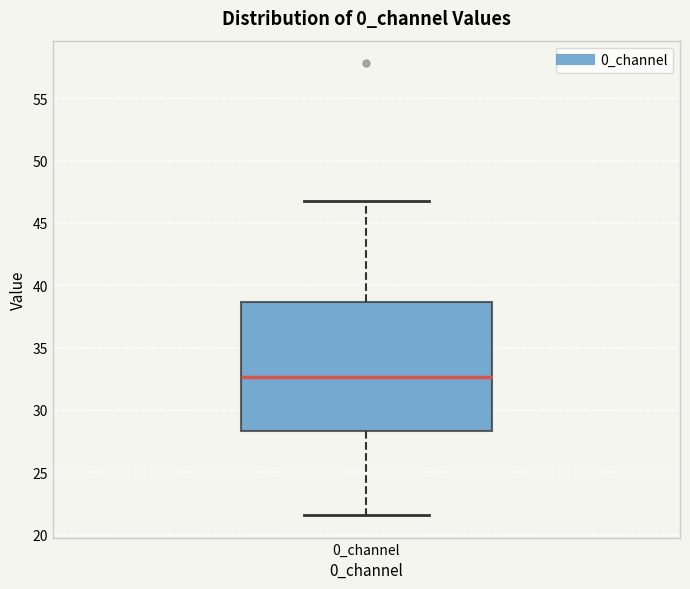

Where does the median line of the box for 0_channel sit on the y-axis? The values are not printed on the chart, so give them approximately, as read against the axis.

32.5